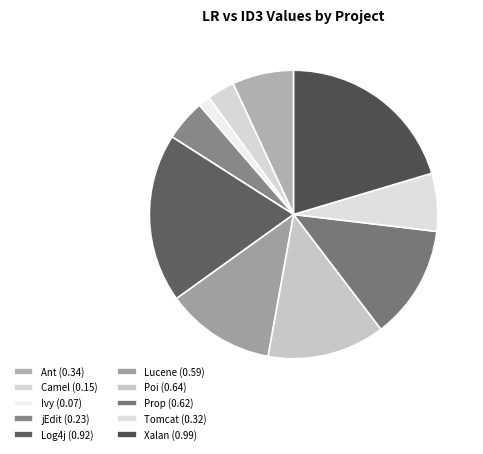

How many slices are in this pie chart?

10